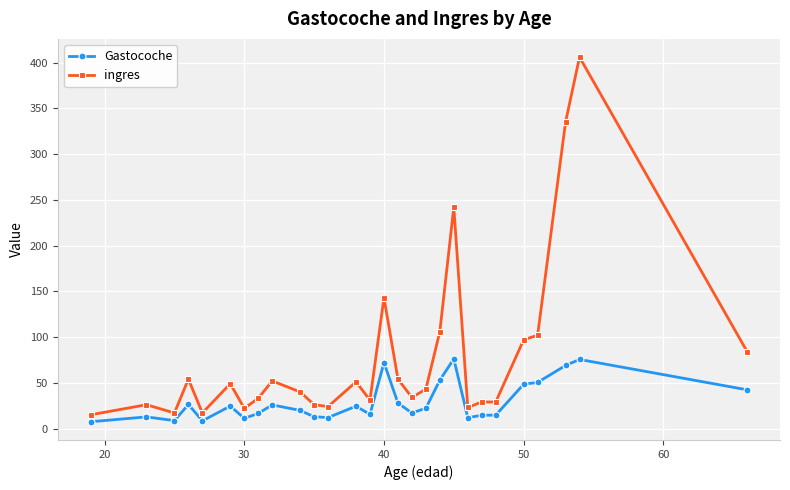

What is the difference between the maximum and second lowest values in the ingres series?

389.0